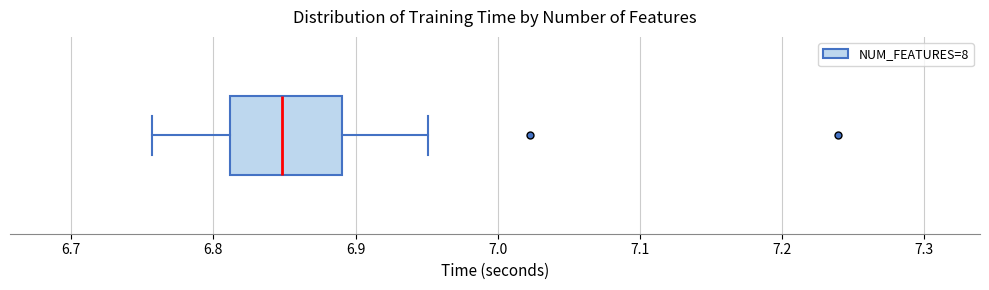

Transcribe this box plot: give where the median line is, the range the box spans, and where the two whiskers end, as read against the x-axis. The values are not printed on the chart, so give them approximately, as read against the axis.

median 6.85, box 6.81 to 6.89, whiskers 6.76 to 6.95